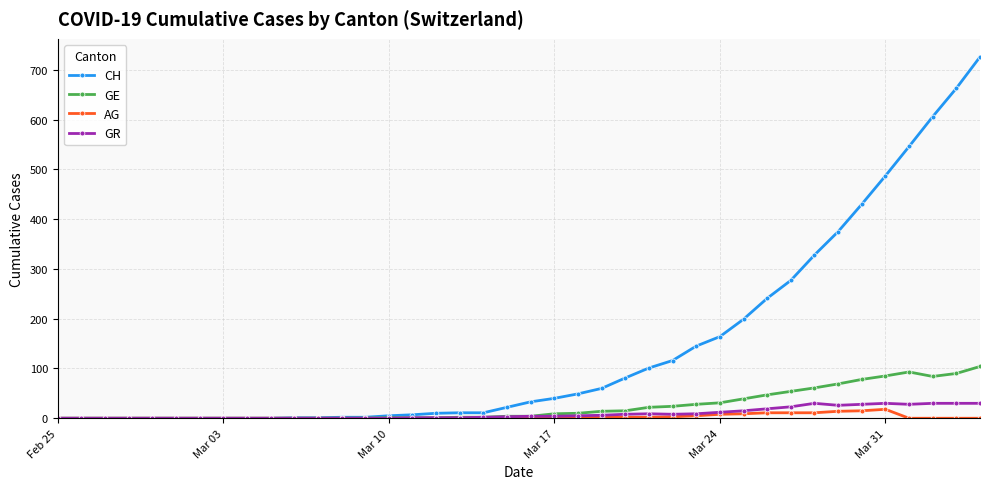

How many series are shown in this chart?

4